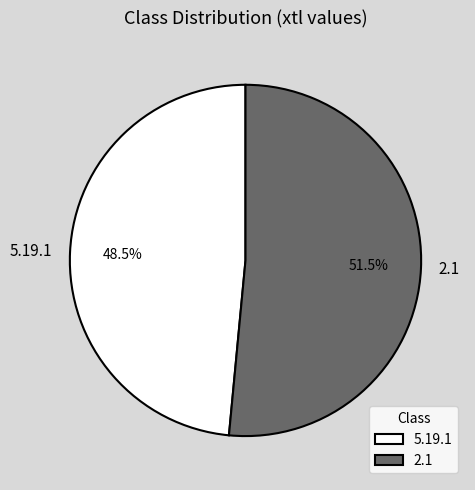

Which slice represents more than half of the pie?

2.1